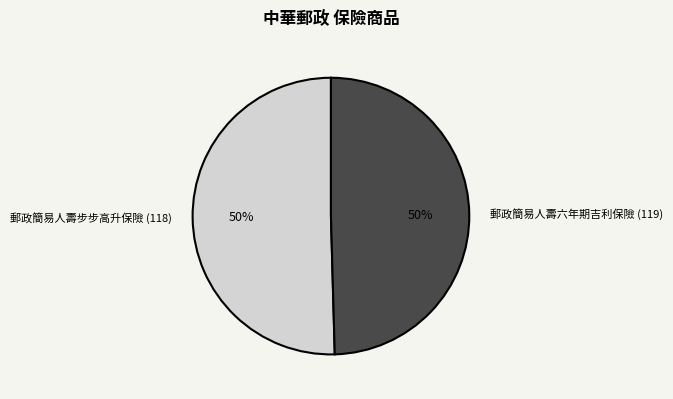

To the nearest percent, what portion does 郵政簡易人壽六年期吉利保險 (119) represent?

50%